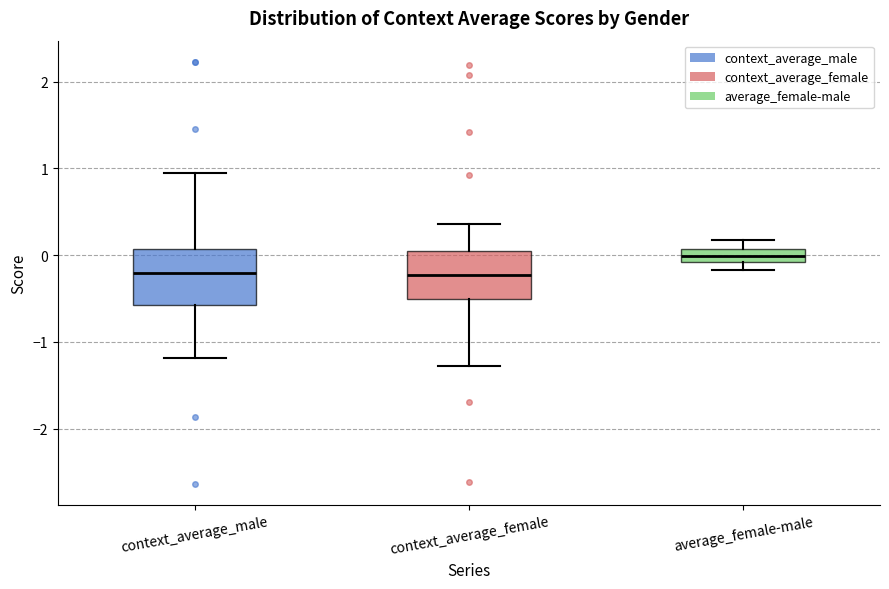

Which box's median line is the highest?

average_female-male